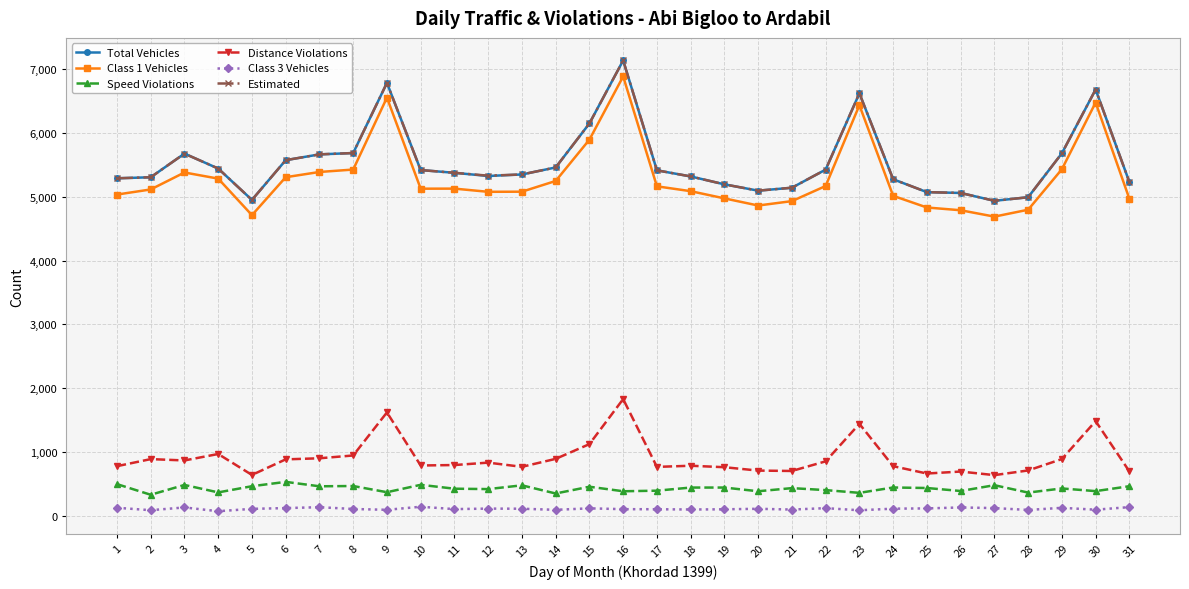

What is the spread (max minus min) of values at 22?

5308